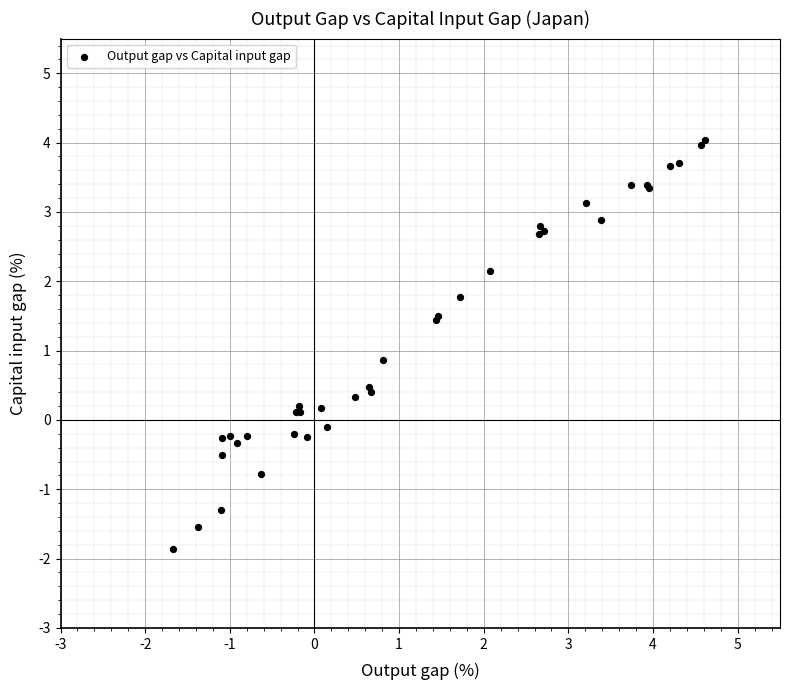

What Y value in the scatter plot is closest to 1?

0.9